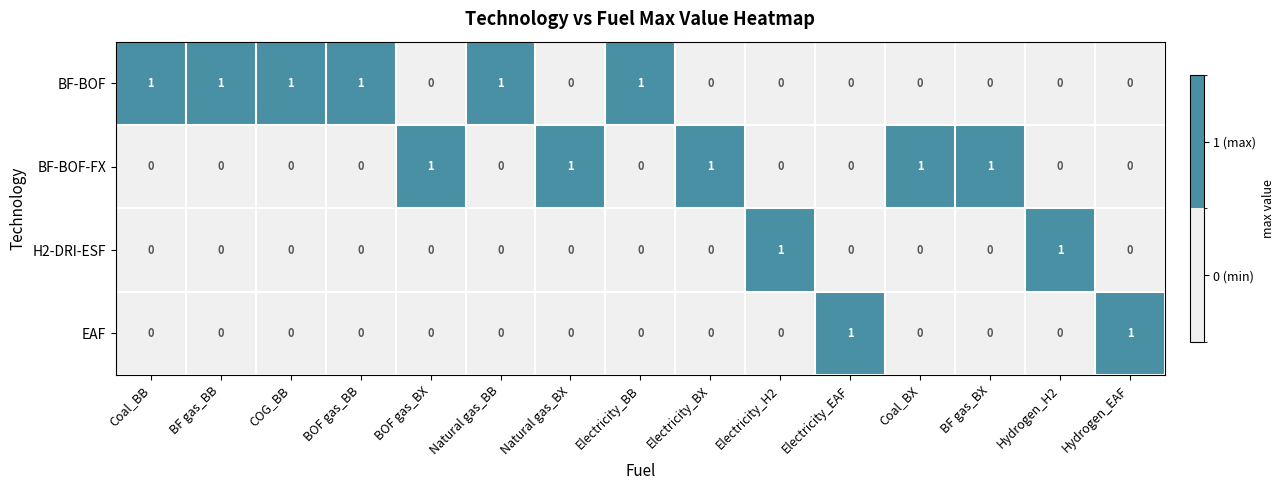

What is the sum of all BF-BOF-FX values?

5